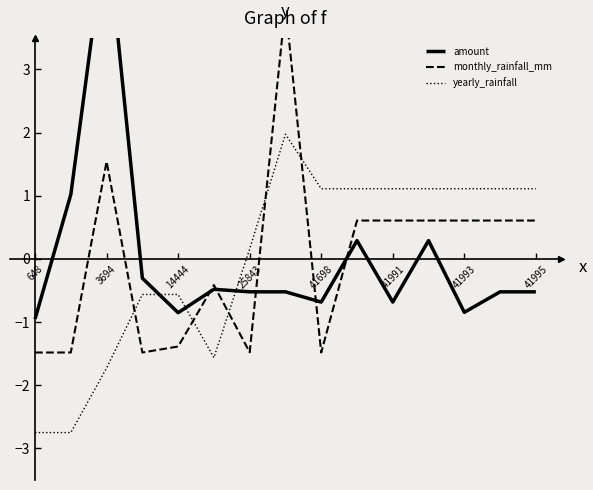

After their last crossing, which series has the higher values: amount or monthly_rainfall_mm?

monthly_rainfall_mm